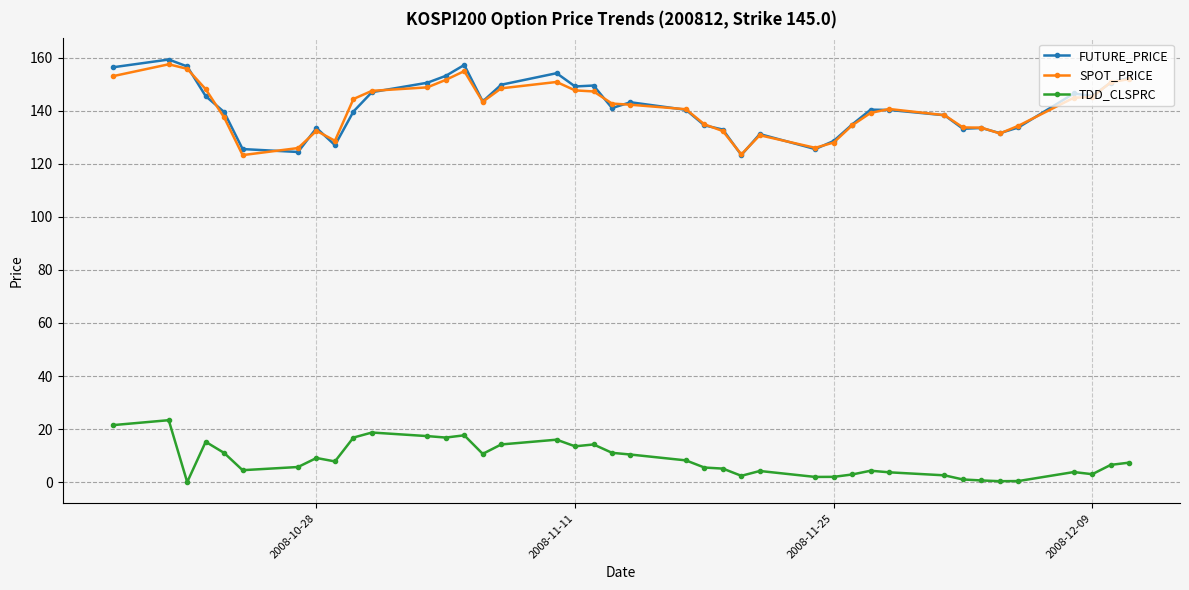

What is the maximum value for TDD_CLSPRC?

23.4